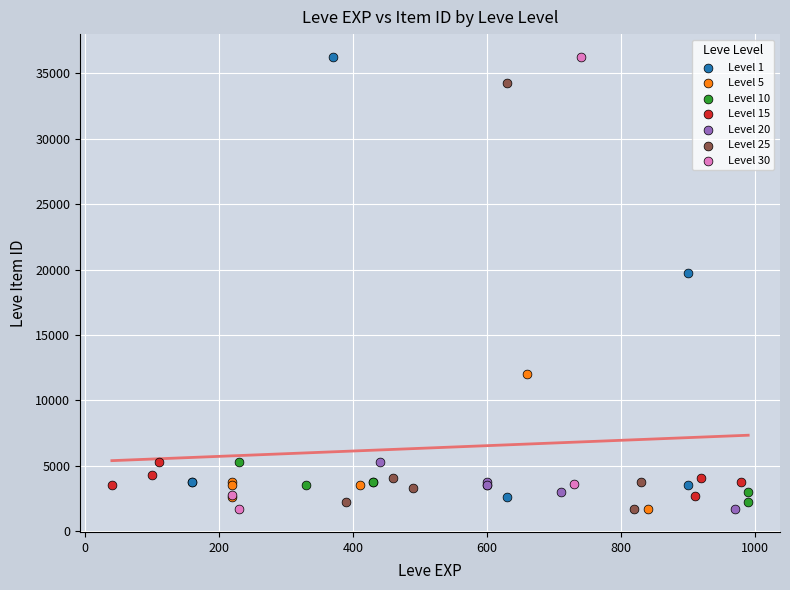

What are all the series names shown in the legend?

Level 1, Level 5, Level 10, Level 15, Level 20, Level 25, Level 30